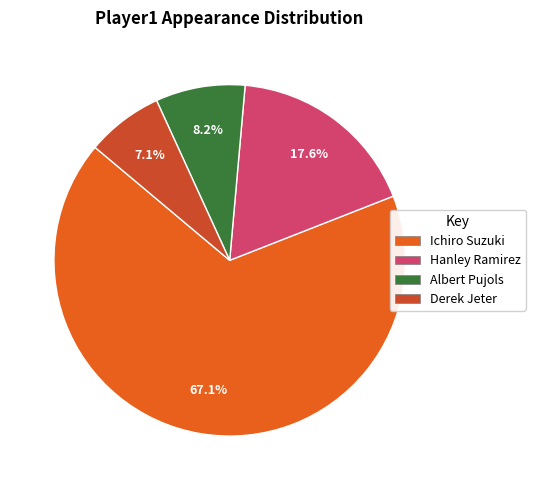

To the nearest percent, what is the average slice percentage?

25%